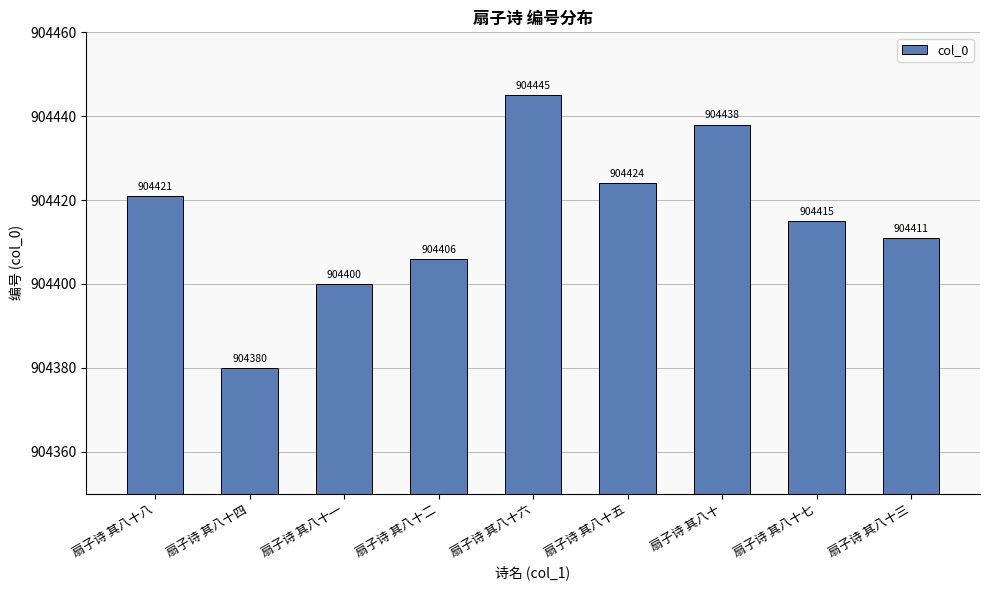

Reading left to right, what are all the values shown in this chart?

扇子诗 其八十八=904421	扇子诗 其八十四=904380	扇子诗 其八十一=904400	扇子诗 其八十二=904406	扇子诗 其八十六=904445	扇子诗 其八十五=904424	扇子诗 其八十=904438	扇子诗 其八十七=904415	扇子诗 其八十三=904411